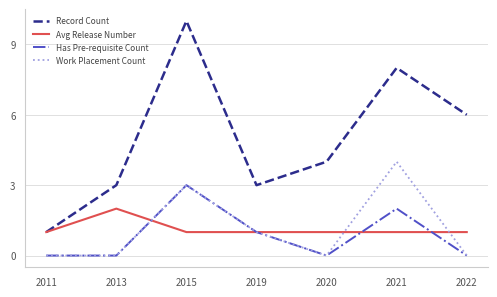

Reading left to right, extract all data points from this chart.

Record Count: 1	3	10	3	4	8	6
Avg Release Number: 1	2	1	1	1	1	1
Has Pre-requisite Count: 0	0	3	1	0	2	0
Work Placement Count: 0	0	3	1	0	4	0